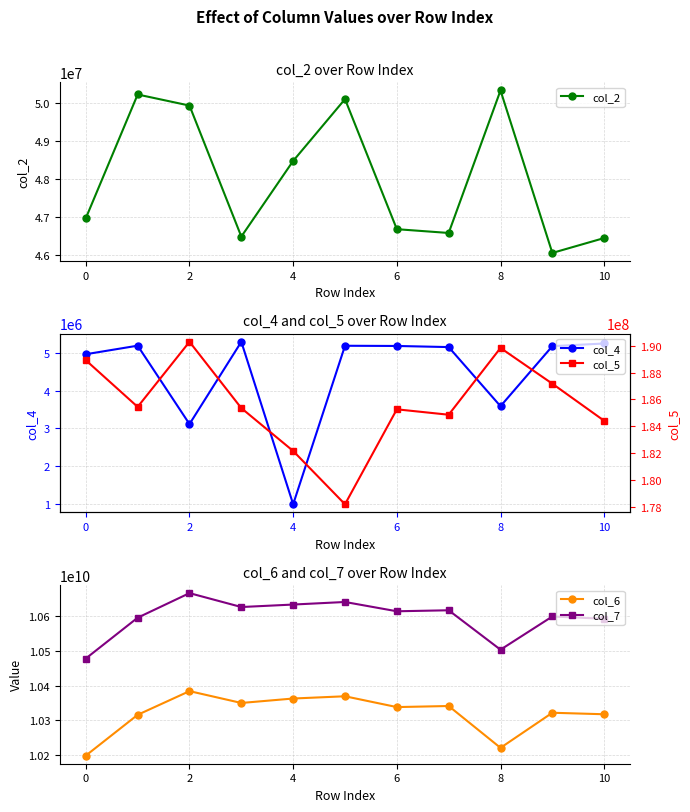

What is the maximum value shown in the chart?

10666917250